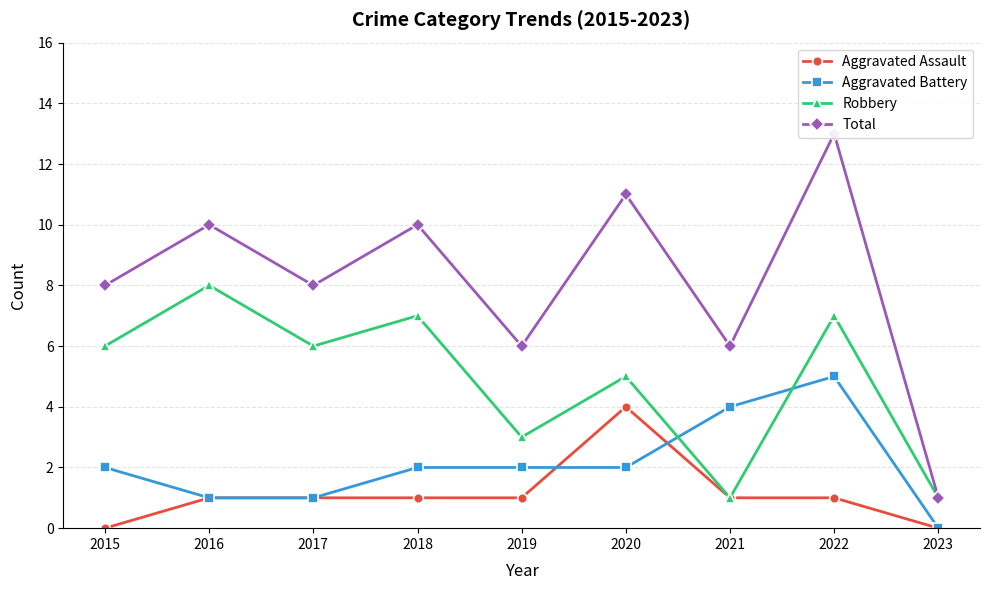

True or false: Aggravated Assault has more than 0 interior local peaks.

True